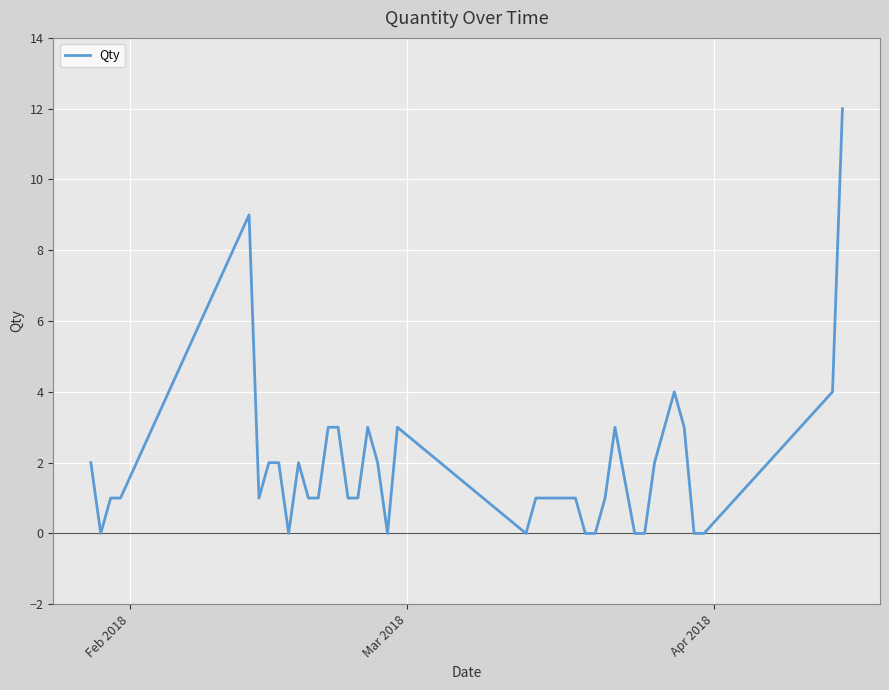

What is the greatest value displayed?

12